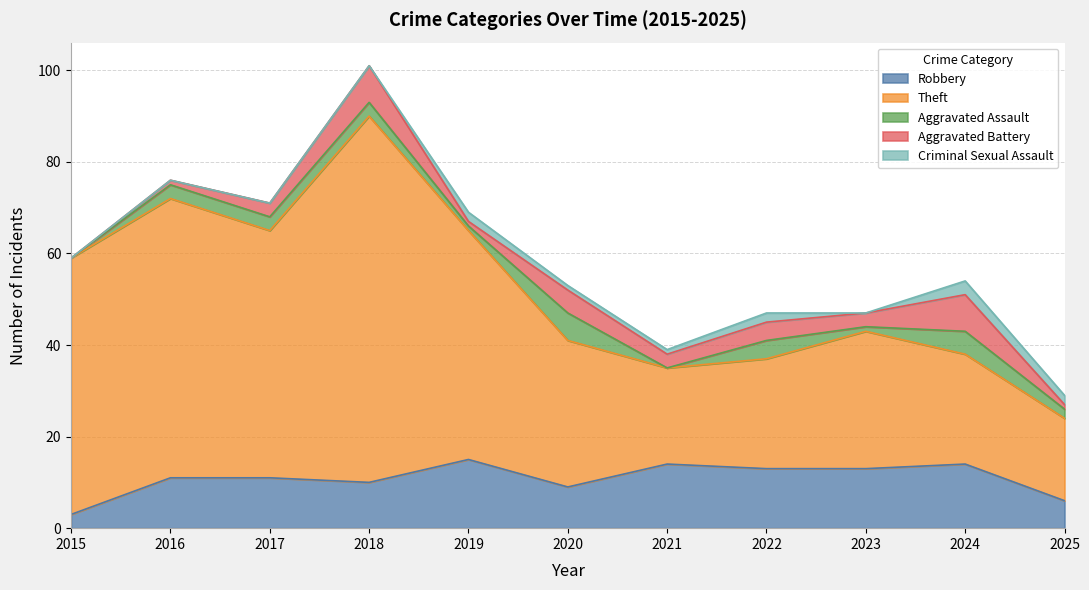

What is the total value across all series at 2025?

29